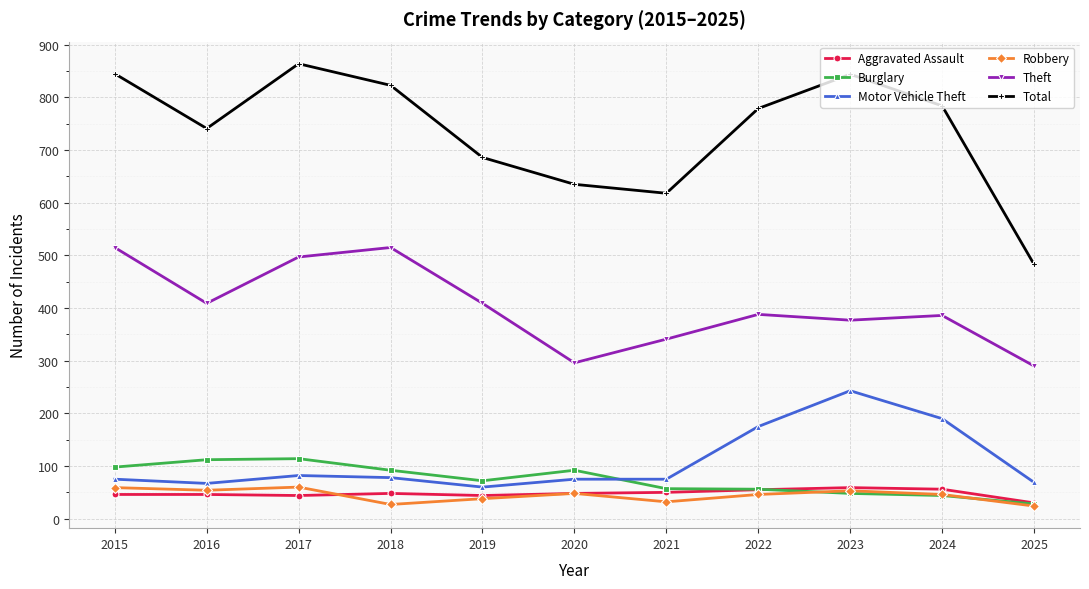

Which series has the largest total across all categories?

Total